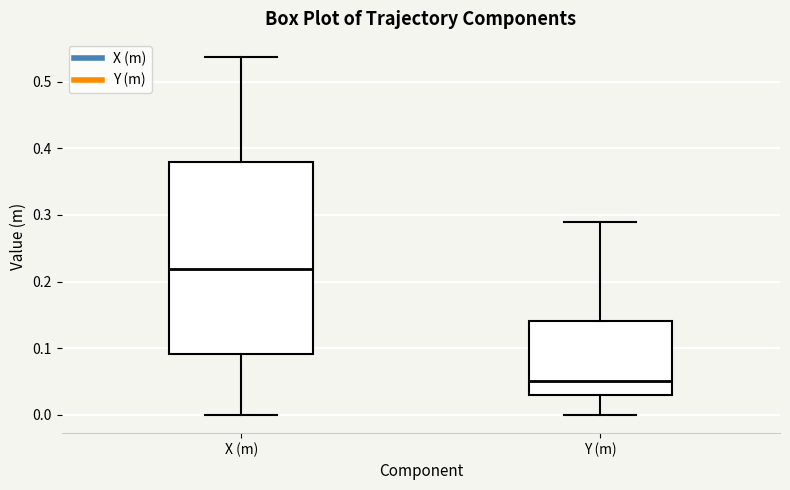

Which box is the tallest, from its lower edge to its upper edge?

X (m)